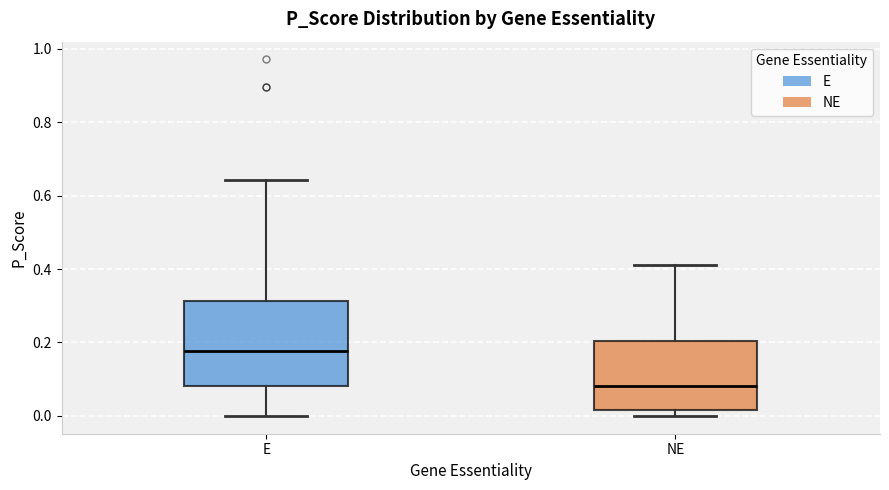

Reading left to right, read every box against the y-axis: the position of its median line, the range the box covers, and the ends of its whiskers. The values are not printed on the chart, so give them approximately, as read against the axis.

E: median 0.18, box 0.08 to 0.32, whiskers 0.00 to 0.64
NE: median 0.08, box 0.02 to 0.20, whiskers 0.00 to 0.42